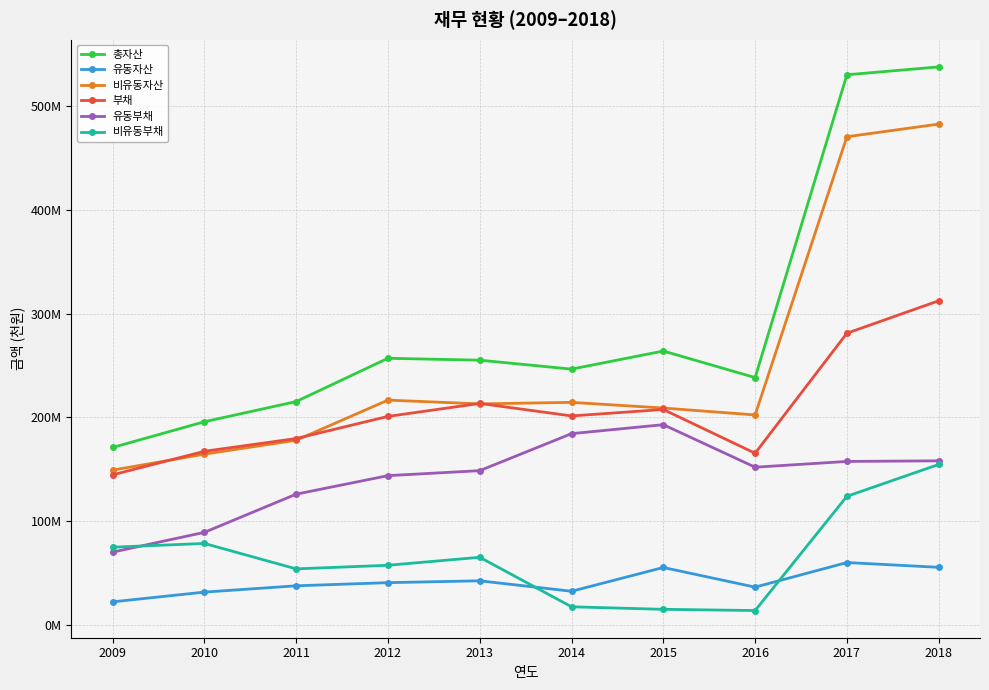

Is the value of 유동부채 at 2015 greater than the value of 총자산 at 2010?

No